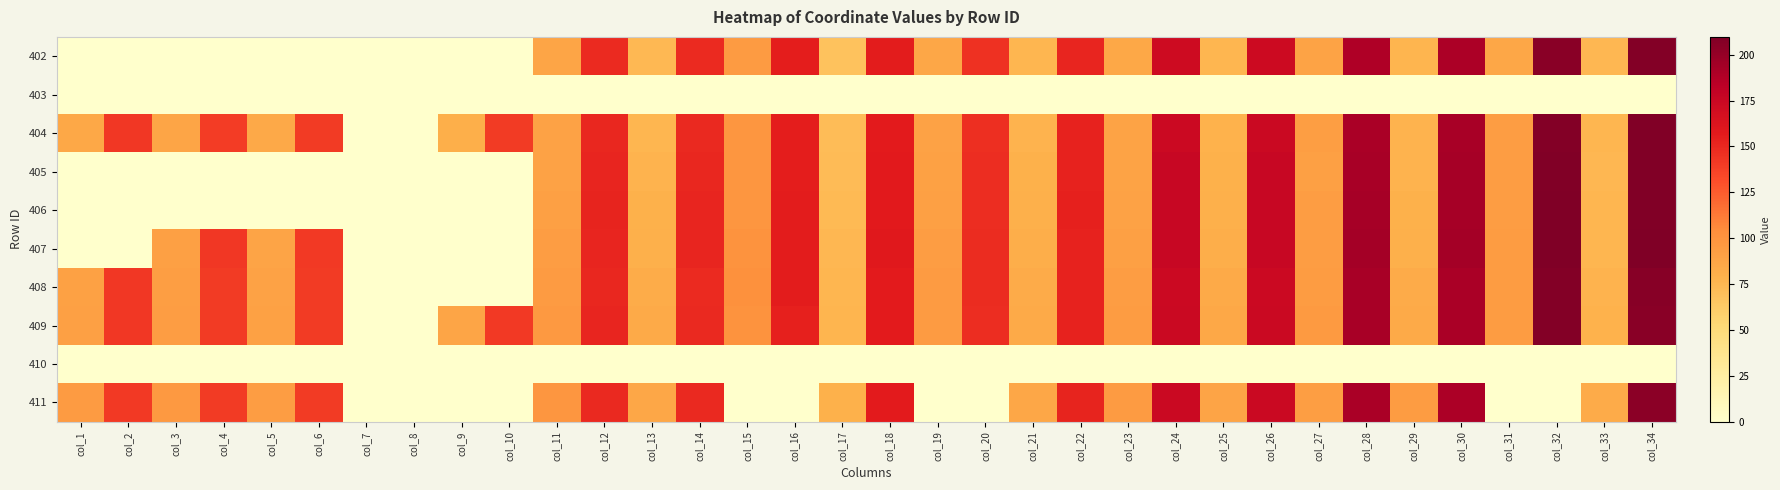

Reading right to left, what are all the values shown in this chart?

402: col_34=207.3	col_33=75.1	col_32=205.3	col_31=86.5	col_30=190.1	col_29=76.8	col_28=188.5	col_27=88.7	col_26=172.2	col_25=75.5	col_24=171.5	col_23=85.7	col_22=151.0	col_21=75.8	col_20=145.4	col_19=86.3	col_18=156.4	col_17=67.9	col_16=155.0	col_15=94.6	col_14=148.4	col_13=74.2	col_12=149.0	col_11=87.1	col_10=0.0	col_9=0.0	col_8=0.0	col_7=0.0	col_6=0.0	col_5=0.0	col_4=0.0	col_3=0.0	col_2=0.0	col_1=0.0
403: col_34=0.0	col_33=0.0	col_32=0.0	col_31=0.0	col_30=0.0	col_29=0.0	col_28=0.0	col_27=0.0	col_26=0.0	col_25=0.0	col_24=0.0	col_23=0.0	col_22=0.0	col_21=0.0	col_20=0.0	col_19=0.0	col_18=0.0	col_17=0.0	col_16=0.0	col_15=0.0	col_14=0.0	col_13=0.0	col_12=0.0	col_11=0.0	col_10=0.0	col_9=0.0	col_8=0.0	col_7=0.0	col_6=0.0	col_5=0.0	col_4=0.0	col_3=0.0	col_2=0.0	col_1=0.0
404: col_34=208.3	col_33=75.9	col_32=207.3	col_31=92.7	col_30=191.7	col_29=77.8	col_28=191.1	col_27=91.8	col_26=173.9	col_25=78.4	col_24=173.2	col_23=88.5	col_22=153.1	col_21=77.8	col_20=146.3	col_19=89.8	col_18=157.1	col_17=71.6	col_16=155.3	col_15=97.6	col_14=149.2	col_13=76.2	col_12=150.2	col_11=89.5	col_10=140.8	col_9=80.4	col_8=0.0	col_7=0.0	col_6=140.1	col_5=84.7	col_4=139.8	col_3=87.2	col_2=141.7	col_1=85.9
405: col_34=208.8	col_33=75.3	col_32=208.2	col_31=93.3	col_30=193.1	col_29=77.5	col_28=192.4	col_27=91.7	col_26=176.0	col_25=79.2	col_24=175.7	col_23=89.2	col_22=152.8	col_21=79.1	col_20=146.9	col_19=90.1	col_18=157.6	col_17=72.8	col_16=155.2	col_15=97.7	col_14=150.2	col_13=77.2	col_12=150.9	col_11=90.1	col_10=0.0	col_9=0.0	col_8=0.0	col_7=0.0	col_6=0.0	col_5=0.0	col_4=0.0	col_3=0.0	col_2=0.0	col_1=0.0
406: col_34=208.6	col_33=75.8	col_32=209.0	col_31=93.2	col_30=193.1	col_29=78.7	col_28=192.8	col_27=92.6	col_26=175.6	col_25=79.9	col_24=175.6	col_23=90.1	col_22=153.4	col_21=80.2	col_20=147.4	col_19=91.3	col_18=157.5	col_17=72.9	col_16=156.3	col_15=98.1	col_14=150.9	col_13=78.7	col_12=151.8	col_11=91.6	col_10=0.0	col_9=0.0	col_8=0.0	col_7=0.0	col_6=0.0	col_5=0.0	col_4=0.0	col_3=0.0	col_2=0.0	col_1=0.0
407: col_34=209.0	col_33=75.9	col_32=209.7	col_31=93.6	col_30=193.9	col_29=79.8	col_28=193.9	col_27=93.0	col_26=176.1	col_25=81.8	col_24=175.4	col_23=91.0	col_22=153.0	col_21=81.8	col_20=147.8	col_19=93.0	col_18=158.3	col_17=74.5	col_16=156.3	col_15=100.2	col_14=151.1	col_13=79.8	col_12=151.1	col_11=93.0	col_10=0.0	col_9=0.0	col_8=0.0	col_7=0.0	col_6=141.2	col_5=88.4	col_4=141.8	col_3=91.0	col_2=0.0	col_1=0.0
408: col_34=205.8	col_33=77.6	col_32=207.7	col_31=93.6	col_30=191.1	col_29=82.7	col_28=191.7	col_27=93.9	col_26=173.3	col_25=84.0	col_24=173.6	col_23=93.3	col_22=152.8	col_21=83.1	col_20=148.0	col_19=94.5	col_18=157.0	col_17=75.7	col_16=156.3	col_15=101.9	col_14=149.0	col_13=82.4	col_12=150.3	col_11=94.2	col_10=0.0	col_9=0.0	col_8=0.0	col_7=0.0	col_6=140.4	col_5=89.4	col_4=140.4	col_3=92.0	col_2=142.3	col_1=90.7
409: col_34=205.4	col_33=77.9	col_32=208.0	col_31=94.2	col_30=191.1	col_29=83.8	col_28=192.1	col_27=95.2	col_26=174.2	col_25=85.4	col_24=174.2	col_23=93.9	col_22=153.1	col_21=83.6	col_20=146.8	col_19=94.4	col_18=157.2	col_17=76.6	col_16=153.8	col_15=100.2	col_14=149.5	col_13=83.8	col_12=150.8	col_11=95.9	col_10=141.3	col_9=87.4	col_8=0.0	col_7=0.0	col_6=140.4	col_5=90.3	col_4=140.4	col_3=92.9	col_2=142.3	col_1=91.6
410: col_34=0.0	col_33=0.0	col_32=0.0	col_31=0.0	col_30=0.0	col_29=0.0	col_28=0.0	col_27=0.0	col_26=0.0	col_25=0.0	col_24=0.0	col_23=0.0	col_22=0.0	col_21=0.0	col_20=0.0	col_19=0.0	col_18=0.0	col_17=0.0	col_16=0.0	col_15=0.0	col_14=0.0	col_13=0.0	col_12=0.0	col_11=0.0	col_10=0.0	col_9=0.0	col_8=0.0	col_7=0.0	col_6=0.0	col_5=0.0	col_4=0.0	col_3=0.0	col_2=0.0	col_1=0.0
411: col_34=204.0	col_33=83.0	col_32=0.0	col_31=0.0	col_30=190.3	col_29=94.1	col_28=191.3	col_27=92.3	col_26=173.7	col_25=87.7	col_24=173.7	col_23=94.9	col_22=152.2	col_21=86.5	col_20=0.0	col_19=0.0	col_18=156.6	col_17=79.3	col_16=0.0	col_15=0.0	col_14=149.1	col_13=86.1	col_12=149.7	col_11=97.6	col_10=0.0	col_9=0.0	col_8=0.0	col_7=0.0	col_6=140.2	col_5=93.0	col_4=140.1	col_3=95.8	col_2=141.7	col_1=94.2